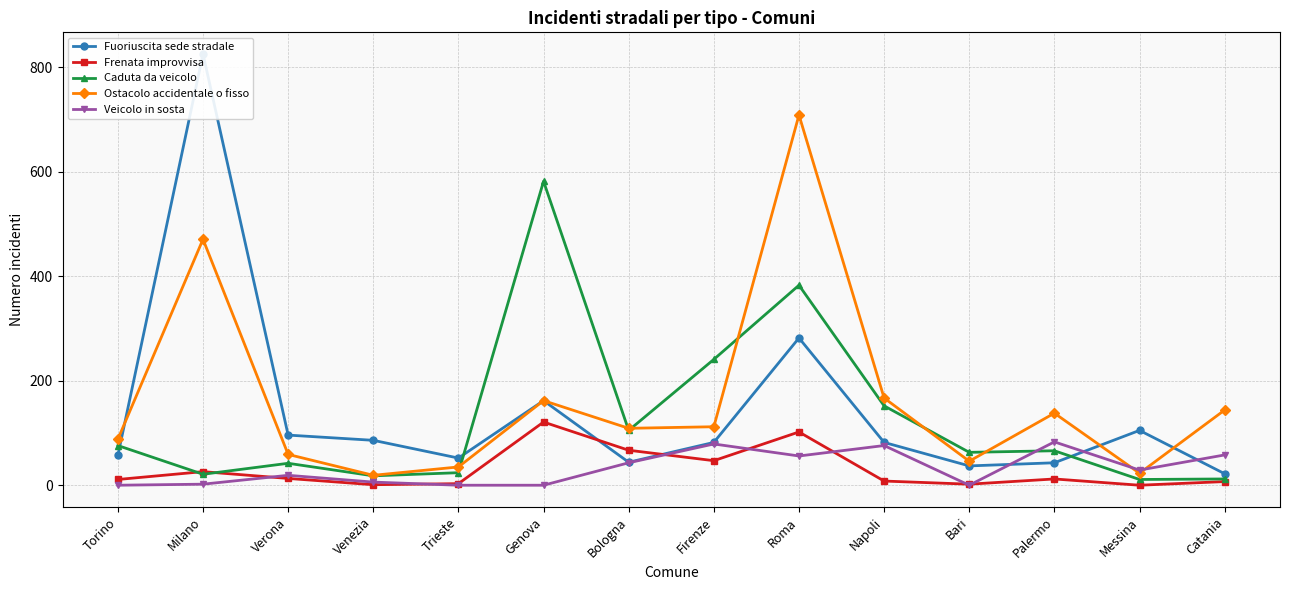

What is the difference between the maximum and minimum values in the Caduta da veicolo series?

571